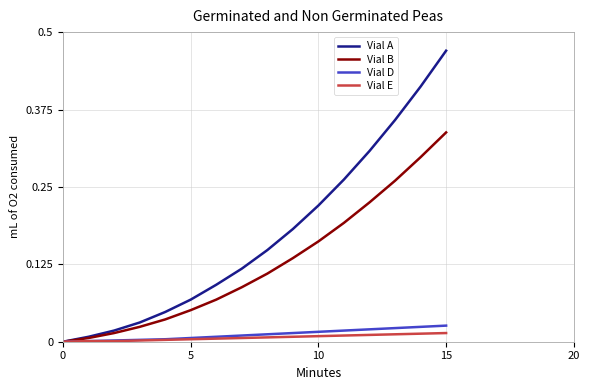

Is this an area chart (filled region under the line)?

No